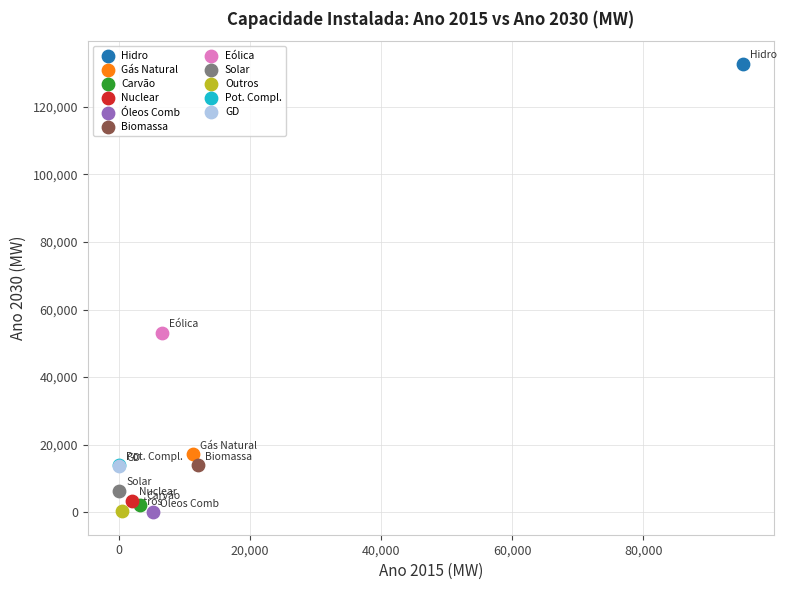

Which series reaches the maximum Y coordinate?

Hidro